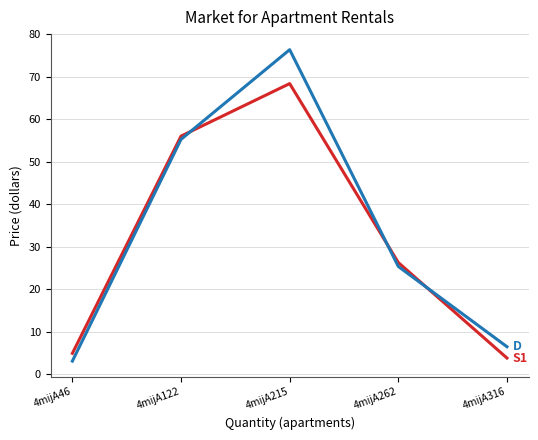

Reading left to right, extract all data points from this chart.

S1: 4mijA46=4.9	4mijA122=56.0	4mijA215=68.4	4mijA262=26.3	4mijA316=3.8
D: 4mijA46=3.1	4mijA122=55.3	4mijA215=76.4	4mijA262=25.4	4mijA316=6.5